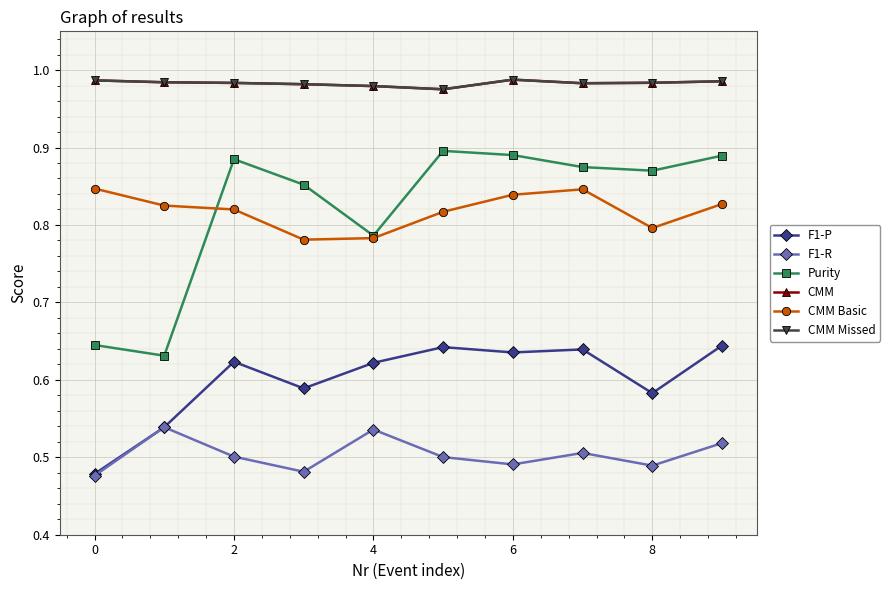

Which series has the widest spread of values?

Purity